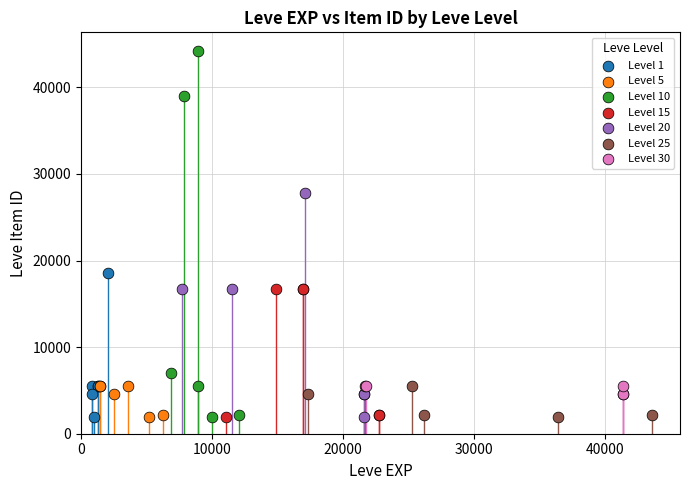

What are all the series names shown in the legend?

Level 1, Level 5, Level 10, Level 15, Level 20, Level 25, Level 30